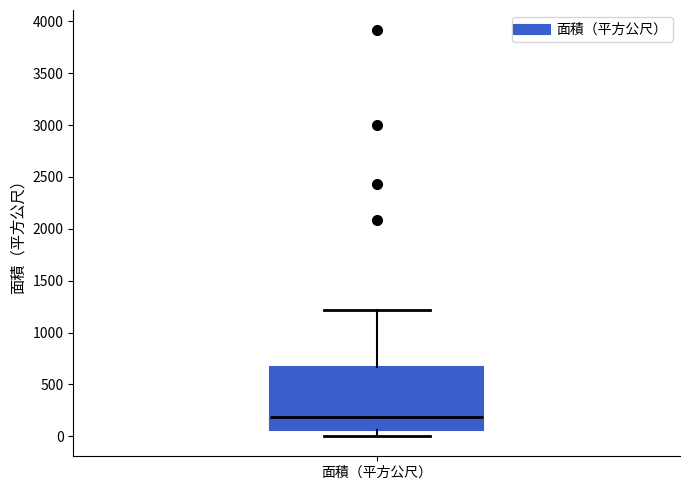

Transcribe this box plot: give where the median line is, the range the box spans, and where the two whiskers end, as read against the y-axis. The values are not printed on the chart, so give them approximately, as read against the axis.

median 200, box 50 to 650, whiskers 0 to 1200